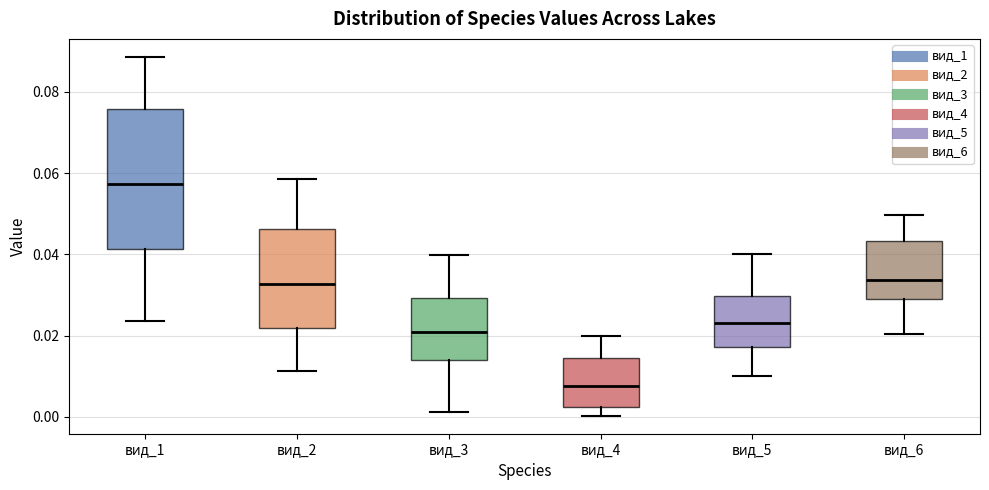

Reading left to right, transcribe this box plot: for each box, give where its median line is, the range the box spans, and where its two whiskers end, as read against the y-axis. The values are not printed on the chart, so give them approximately, as read against the axis.

вид_1: median 0.058, box 0.042 to 0.076, whiskers 0.024 to 0.088
вид_2: median 0.032, box 0.022 to 0.046, whiskers 0.012 to 0.058
вид_3: median 0.020, box 0.014 to 0.030, whiskers 0.002 to 0.040
вид_4: median 0.008, box 0.002 to 0.014, whiskers 0.000 to 0.020
вид_5: median 0.024, box 0.018 to 0.030, whiskers 0.010 to 0.040
вид_6: median 0.034, box 0.030 to 0.044, whiskers 0.020 to 0.050